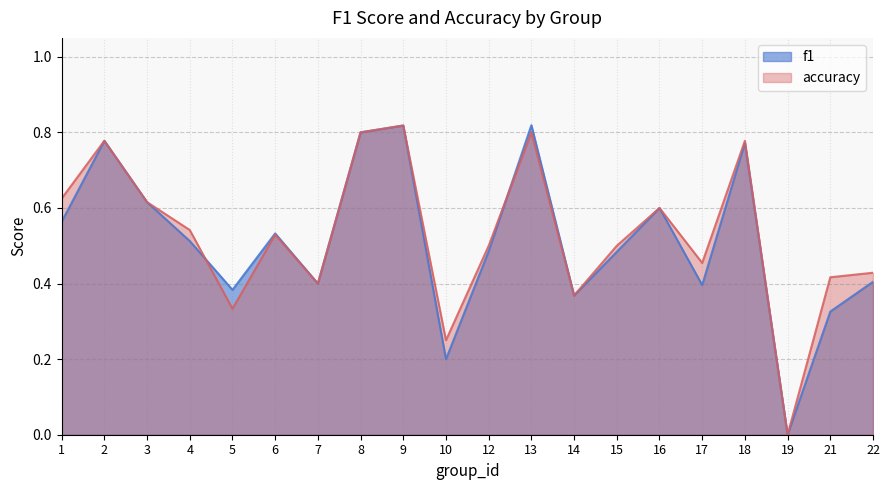

What value does the accuracy series have at 8?

0.8